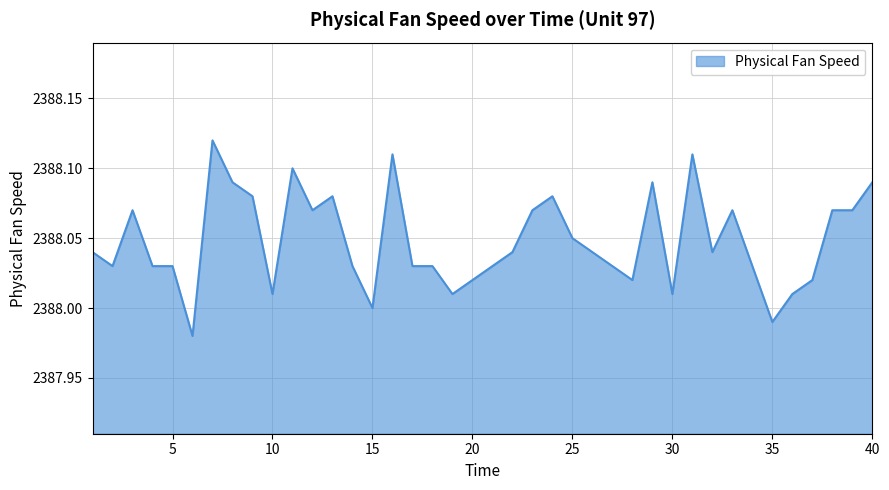

True or false: the data has more than 0 interior local peaks.

True